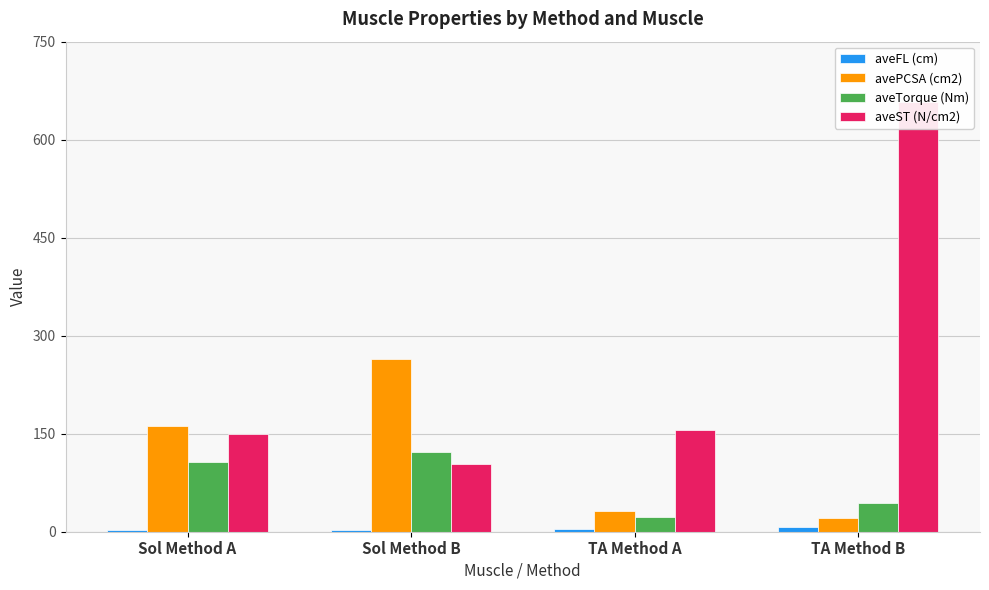

What are all the series names shown in the legend?

aveFL (cm), avePCSA (cm2), aveTorque (Nm), aveST (N/cm2)